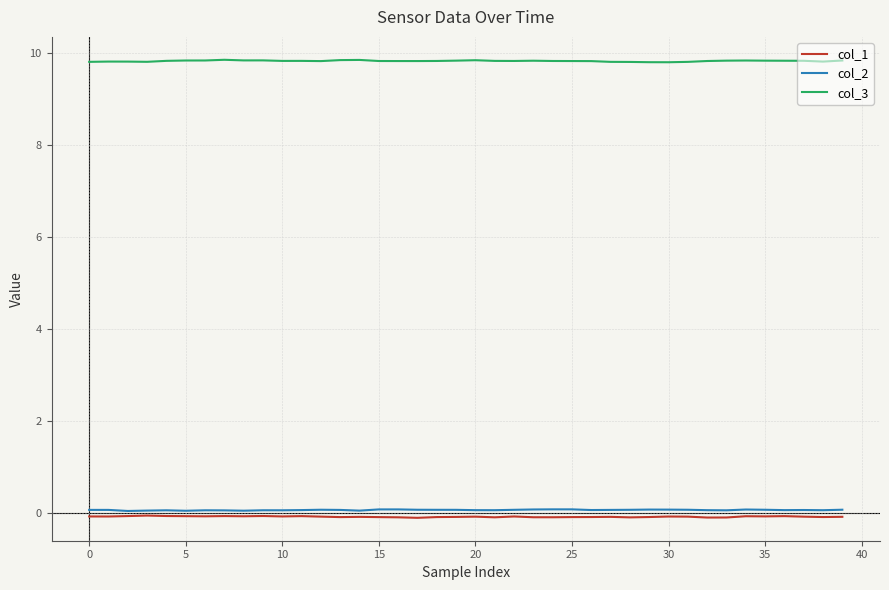

In col_1, how many points are higher than both neighbors (excluding endpoints)?

11